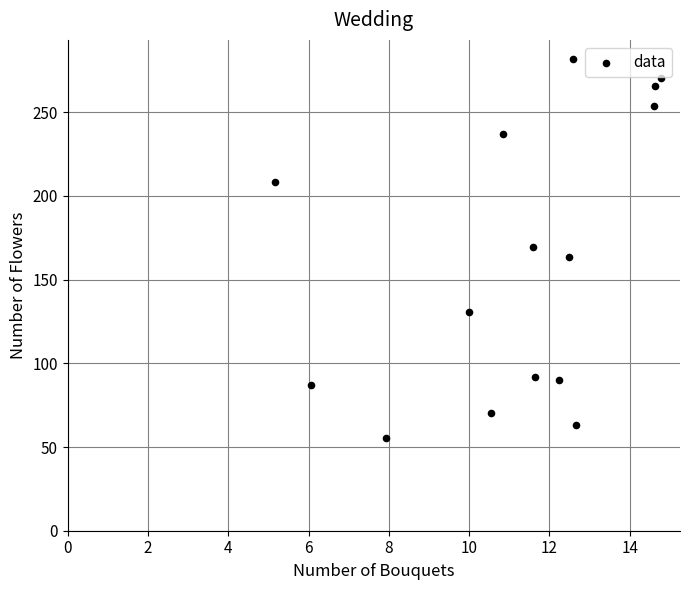

What is the range of Y values (max minus min)?

226.5